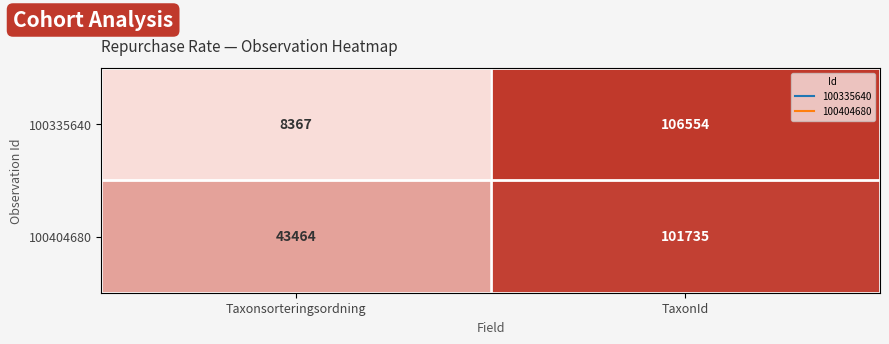

What is the total value across all series at Taxonsorteringsordning?

51831